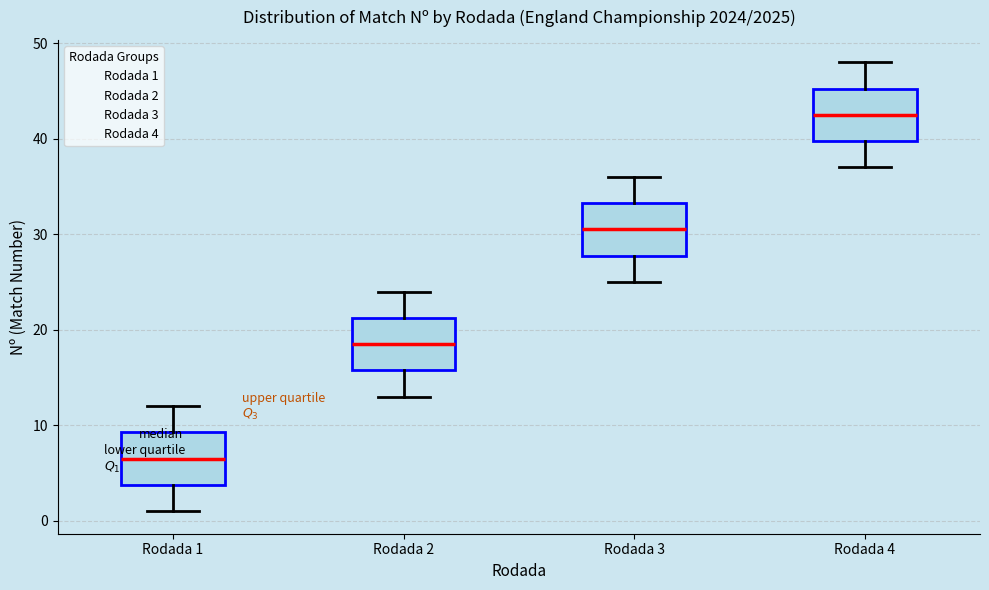

Reading left to right, read every box against the y-axis: the position of its median line, the range the box covers, and the ends of its whiskers. The values are not printed on the chart, so give them approximately, as read against the axis.

Rodada 1: median 7, box 4 to 9, whiskers 1 to 12
Rodada 2: median 19, box 16 to 21, whiskers 13 to 24
Rodada 3: median 31, box 28 to 33, whiskers 25 to 36
Rodada 4: median 43, box 40 to 45, whiskers 37 to 48